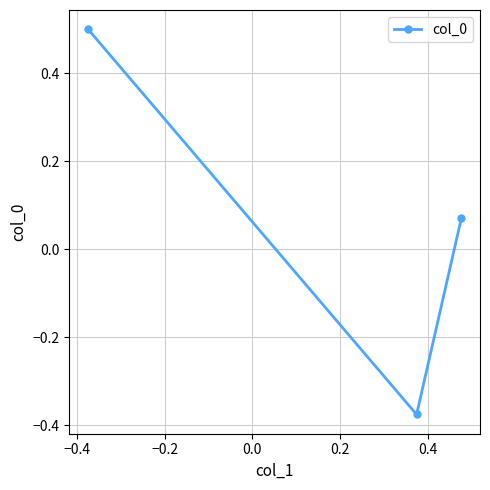

What is the greatest value displayed?

0.5